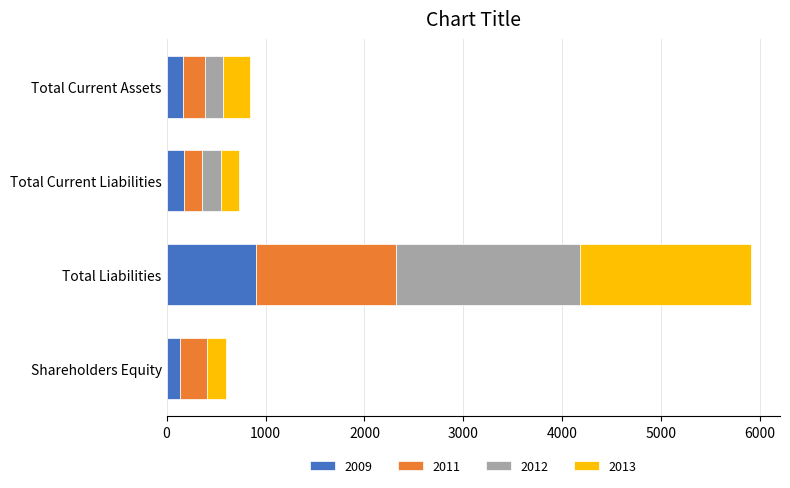

At which category is the sum across all series the highest?

Total Liabilities